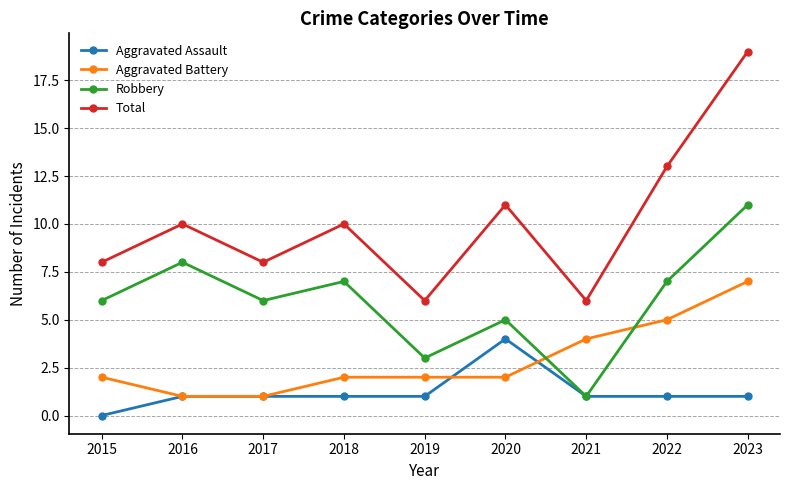

How many Aggravated Assault values are between 1 and 2?

7